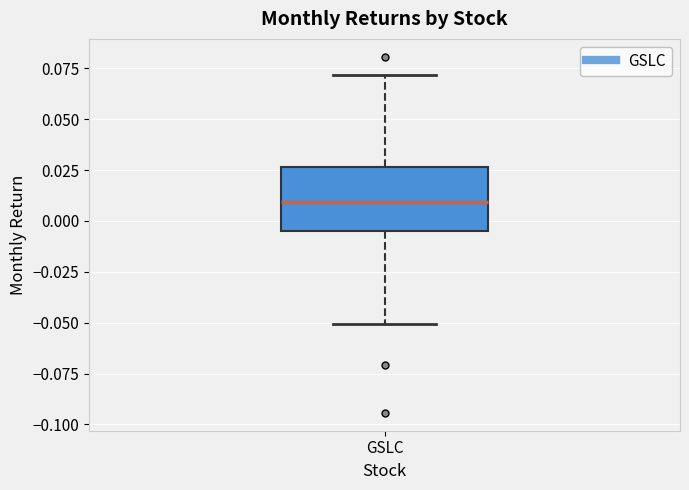

Read this box plot against the y-axis: the position of the median line, the range covered by the box, and the ends of both whiskers. The values are not printed on the chart, so give them approximately, as read against the axis.

median 0.010, box -0.005 to 0.025, whiskers -0.050 to 0.070